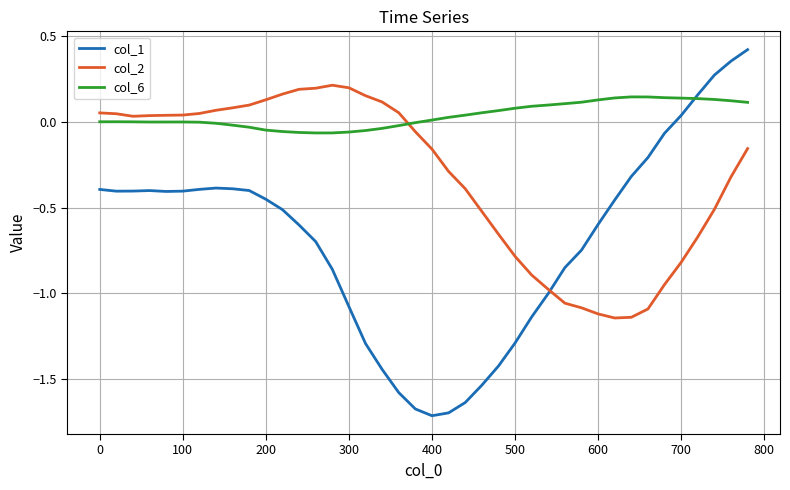

List the series in order of their overall mean, highest first.

col_6, col_2, col_1